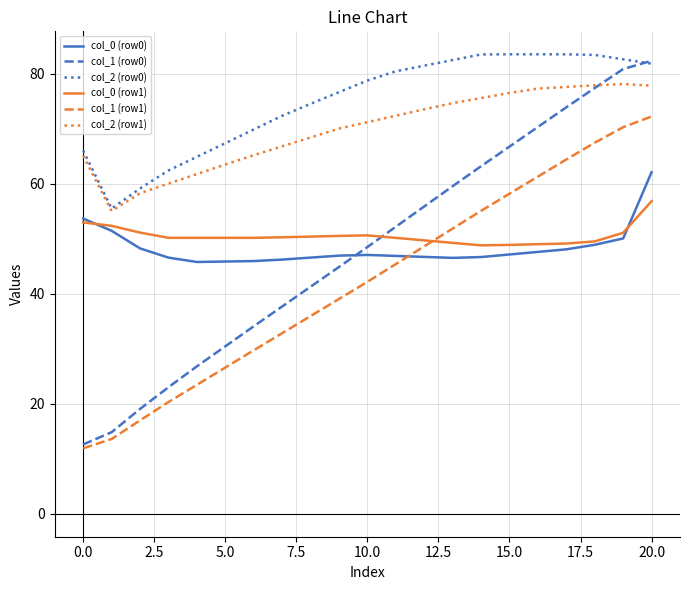

What are all the series names shown in the legend?

col_0 (row0), col_1 (row0), col_2 (row0), col_0 (row1), col_1 (row1), col_2 (row1)